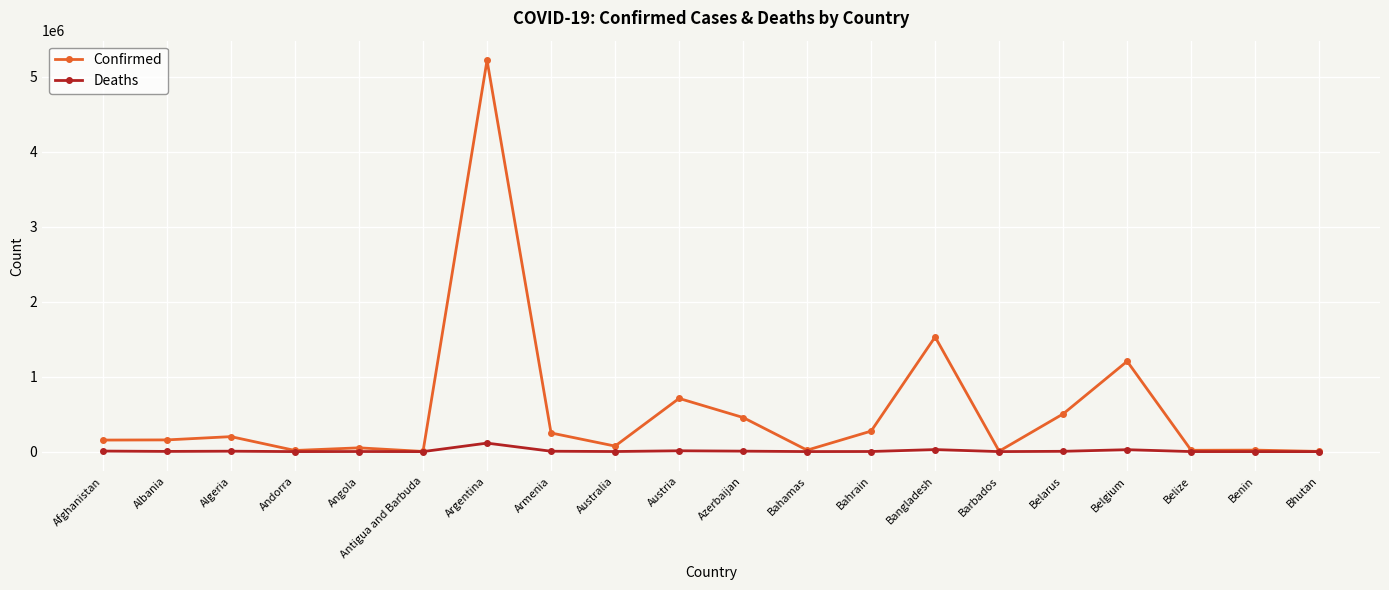

What is the difference between the Confirmed values at Andorra and Argentina?

5208521